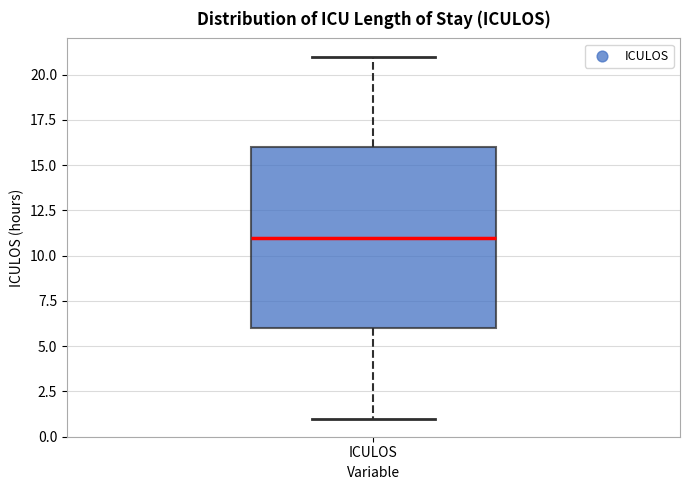

Transcribe this box plot: give where the median line is, the range the box spans, and where the two whiskers end, as read against the y-axis. The values are not printed on the chart, so give them approximately, as read against the axis.

median 11, box 6 to 16, whiskers 1 to 21